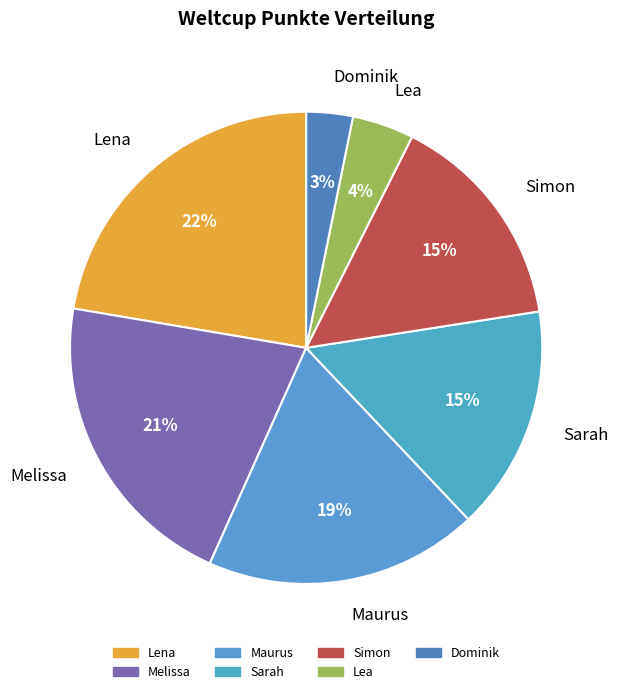

Combined, do Dominik and Sarah account for over 50%?

No